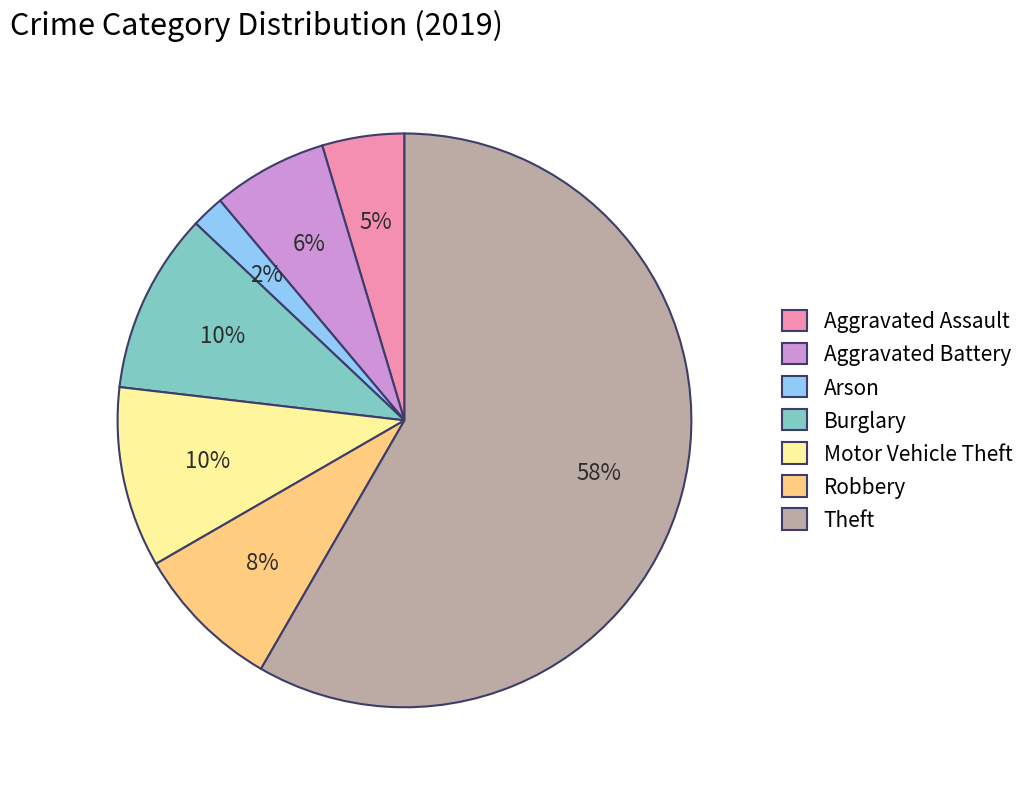

Does Theft represent more than half of the total?

Yes